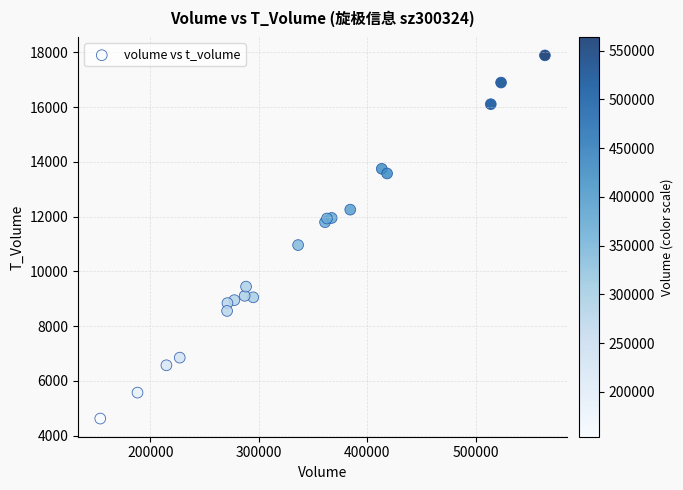

What Y value in the scatter plot is closest to 11256?

10961